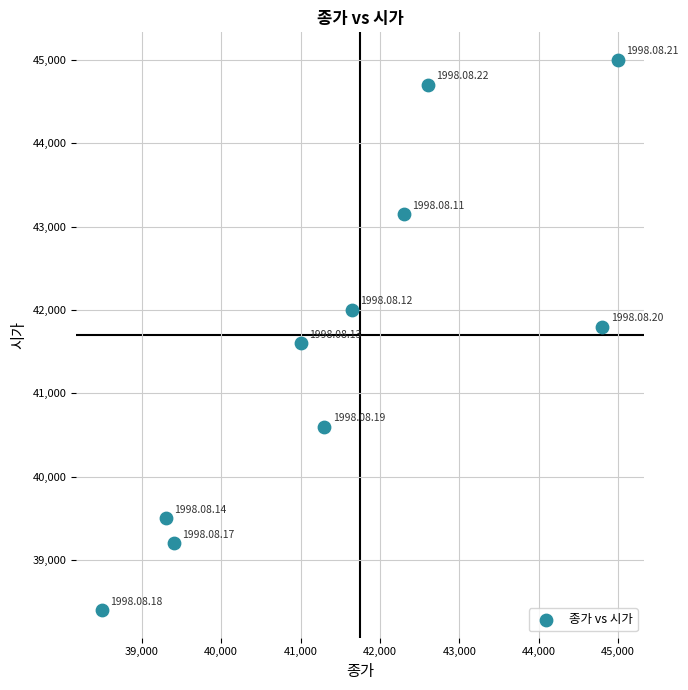

What is the range of Y values (max minus min)?

6600